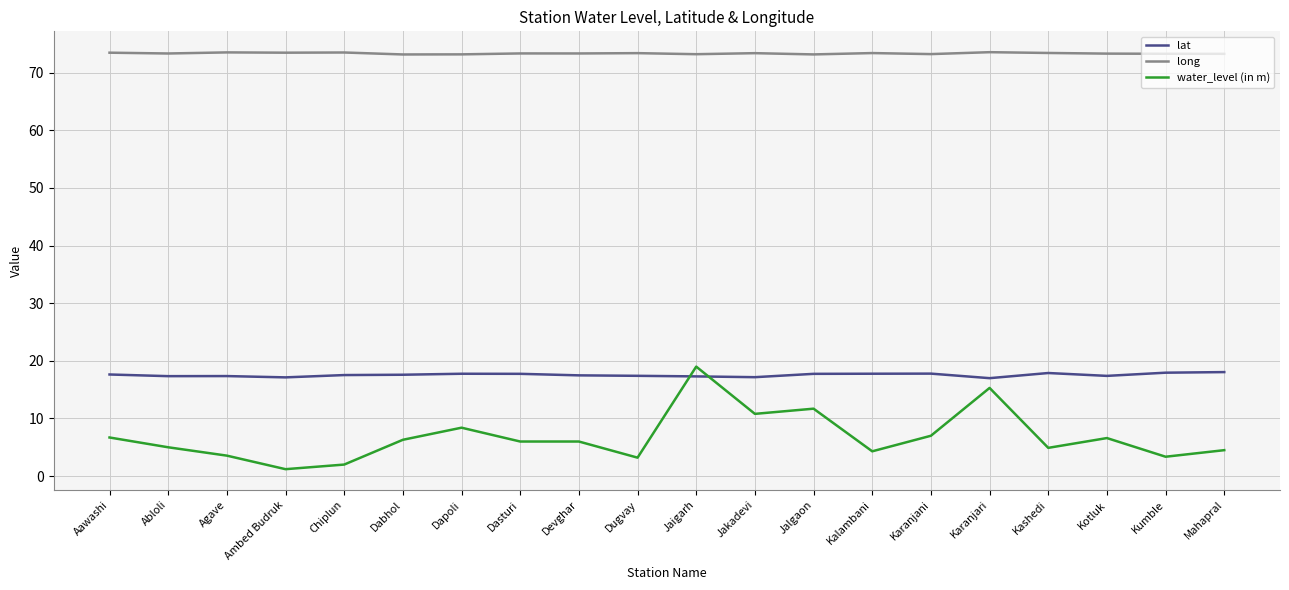

What is the spread (max minus min) of values at Jakadevi?

62.6